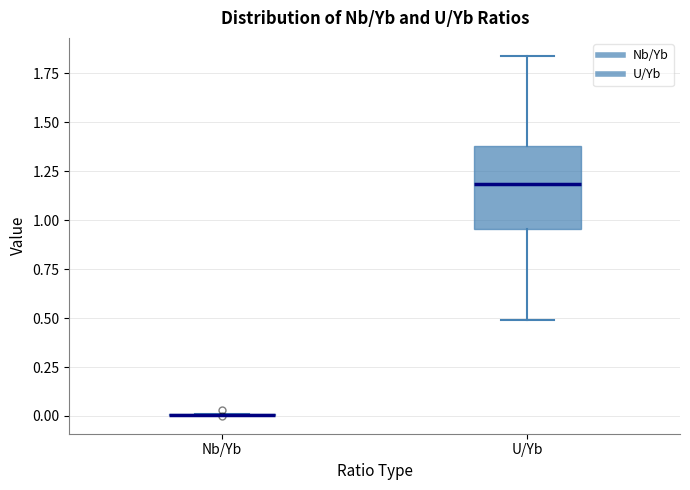

Comparing the boxes themselves (not the whiskers), which one is the tallest?

U/Yb